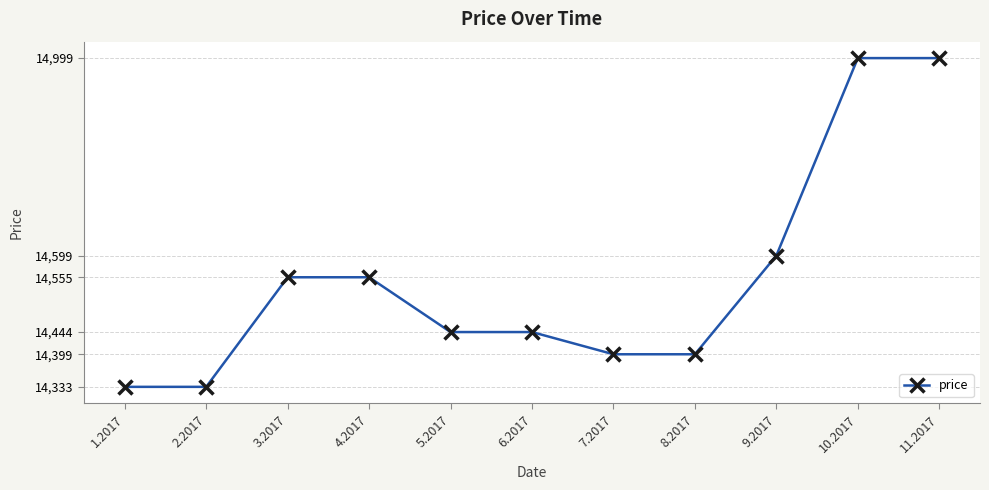

What is the minimum value shown in the chart?

14333